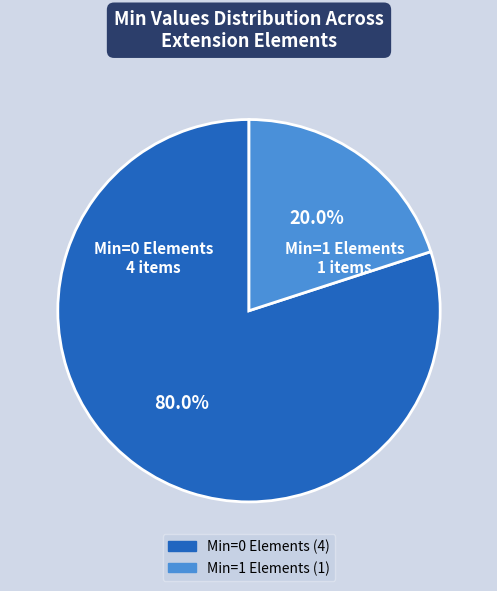

Is there a majority slice in this chart?

Yes